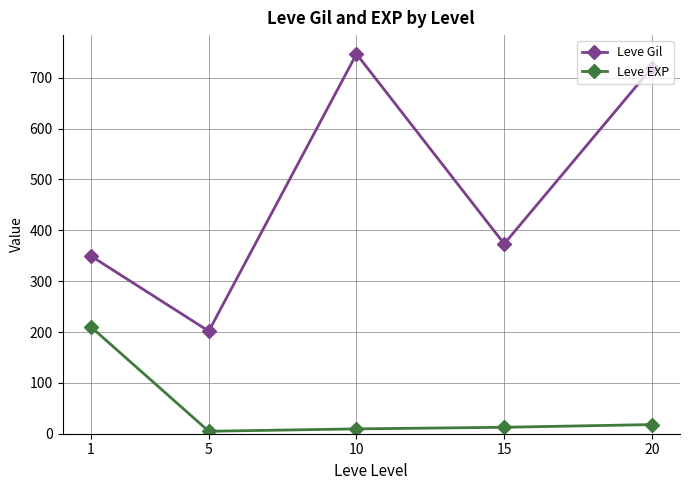

Is the value of Leve EXP at 10 greater than the value of Leve Gil at 1?

No